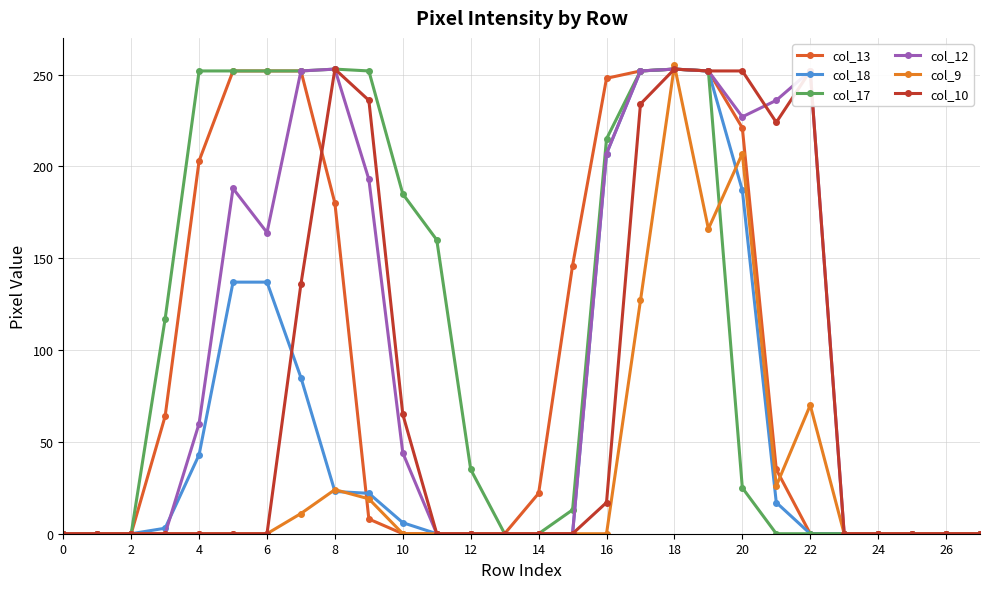

How many intersections are there between col_9 and col_10?

2